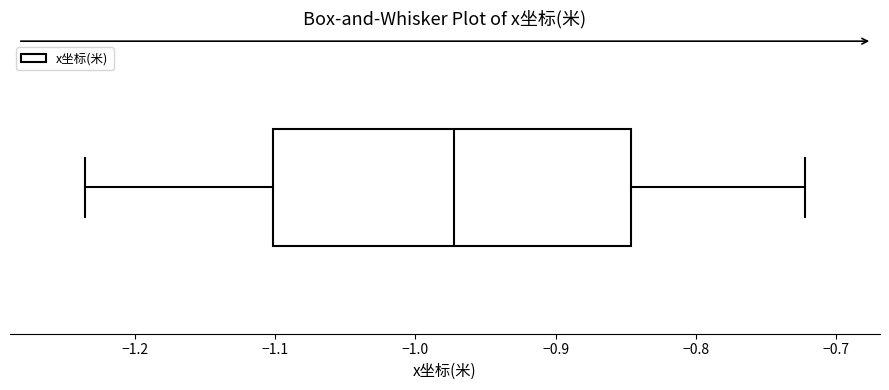

Where is the right edge of the box on the x-axis? The values are not printed on the chart, so give them approximately, as read against the axis.

-0.85